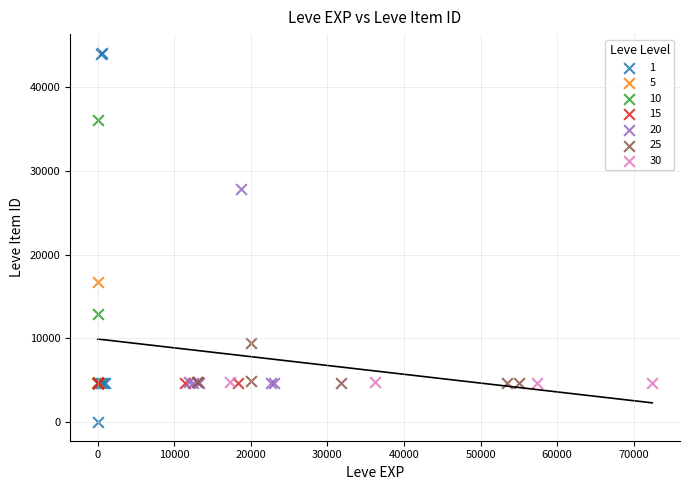

What are all the series names shown in the legend?

1, 5, 10, 15, 20, 25, 30